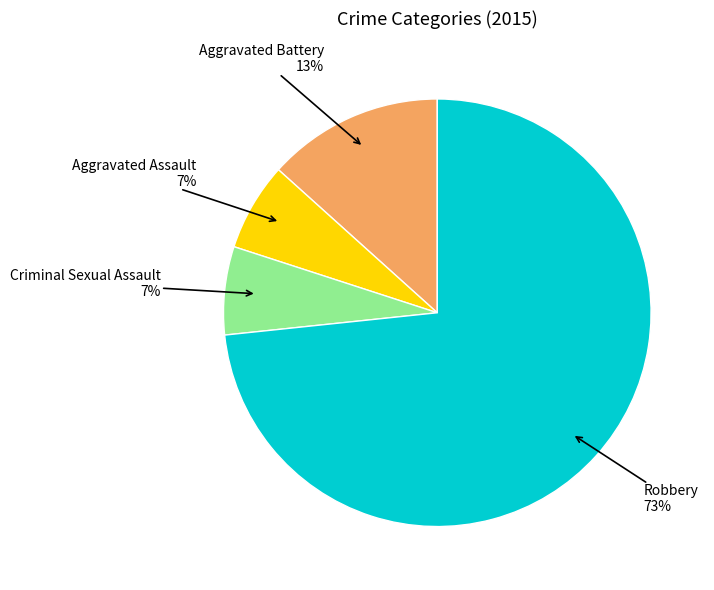

What percentage is the Robbery slice, to the nearest percent?

73%